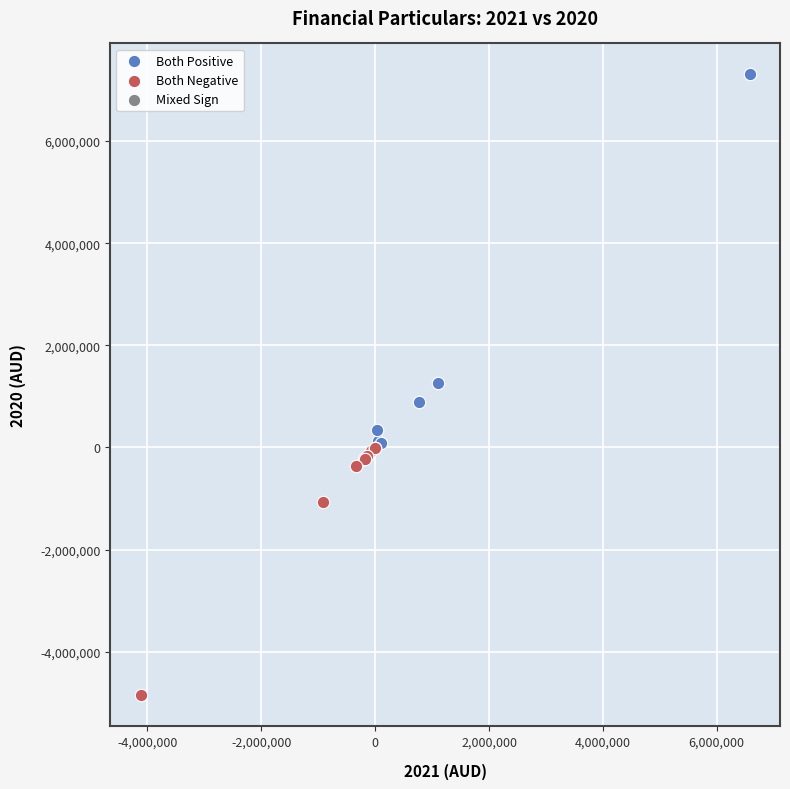

Which series has the widest spread of Y values?

Both Positive